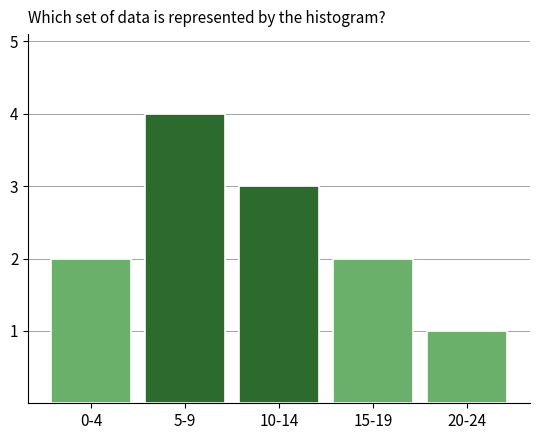

Reading left to right, list all the values displayed in this chart.

2	4	3	2	1